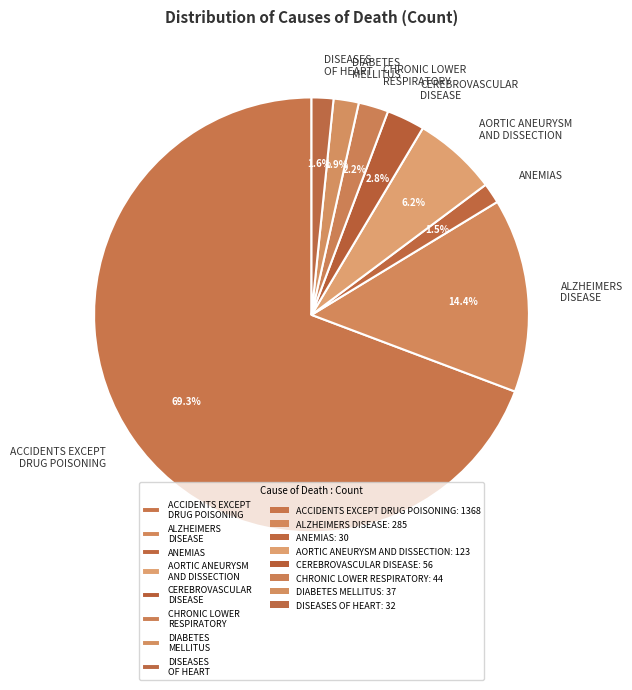

Does ACCIDENTS EXCEPT DRUG POISONING represent more than half of the total?

Yes